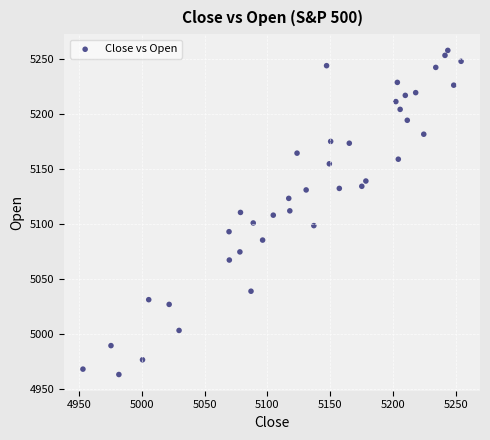

What is the range of X values (max minus min)?

301.2